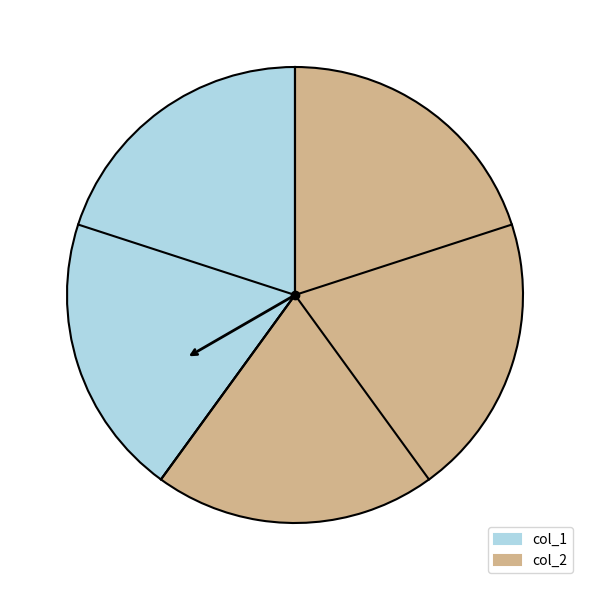

Which category accounts for the majority?

col_2